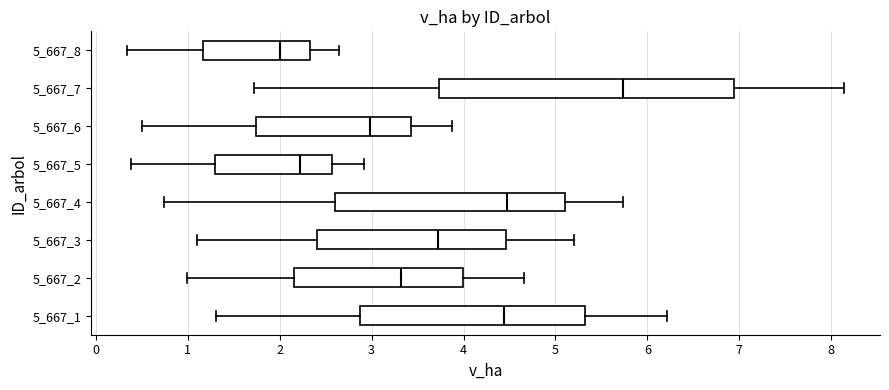

Reading bottom to top, read every box against the x-axis: the position of its median line, the range the box covers, and the ends of its whiskers. The values are not printed on the chart, so give them approximately, as read against the axis.

5_667_1: median 4.4, box 2.9 to 5.3, whiskers 1.3 to 6.2
5_667_2: median 3.3, box 2.2 to 4.0, whiskers 1.0 to 4.7
5_667_3: median 3.7, box 2.4 to 4.5, whiskers 1.1 to 5.2
5_667_4: median 4.5, box 2.6 to 5.1, whiskers 0.7 to 5.7
5_667_5: median 2.2, box 1.3 to 2.6, whiskers 0.4 to 2.9
5_667_6: median 3.0, box 1.7 to 3.4, whiskers 0.5 to 3.9
5_667_7: median 5.7, box 3.7 to 6.9, whiskers 1.7 to 8.1
5_667_8: median 2.0, box 1.2 to 2.3, whiskers 0.3 to 2.7